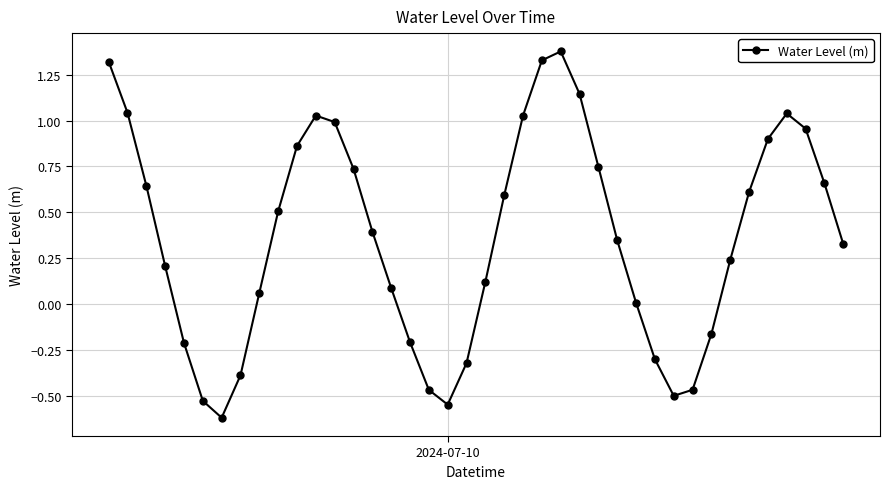

What is the difference between the maximum and minimum values?

2.0